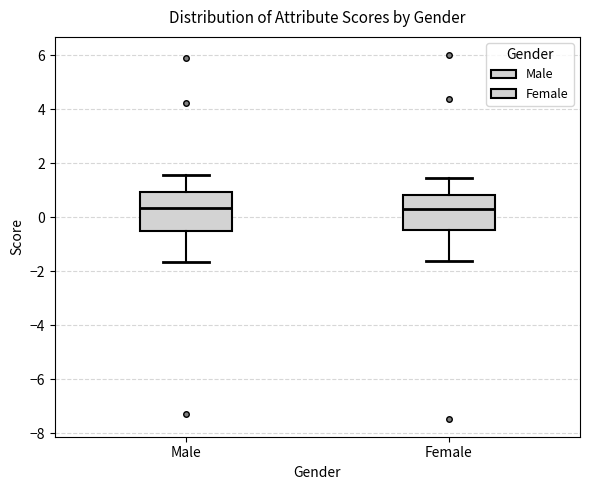

Reading left to right, read every box against the y-axis: the position of its median line, the range the box covers, and the ends of its whiskers. The values are not printed on the chart, so give them approximately, as read against the axis.

Male: median 0.4, box -0.4 to 1.0, whiskers -1.6 to 1.6
Female: median 0.4, box -0.4 to 0.8, whiskers -1.6 to 1.4